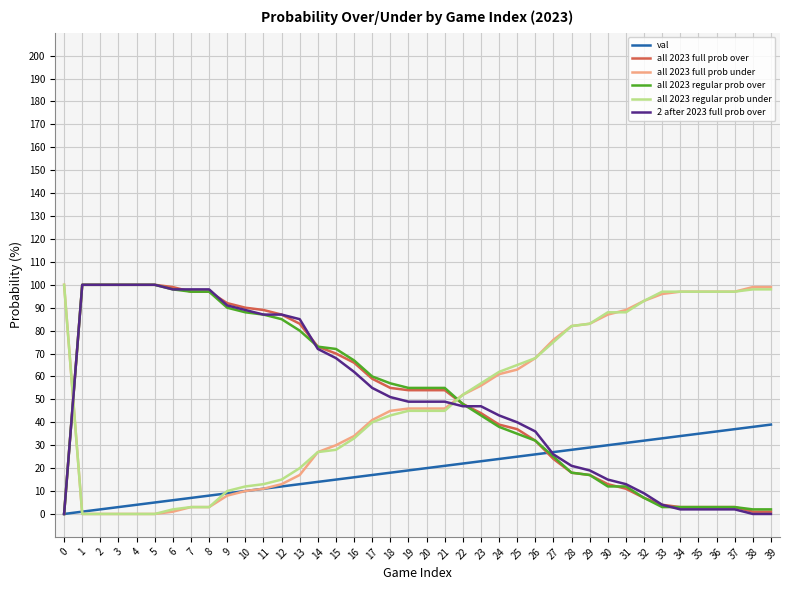

Is the value of all 2023 regular prob over at 35 greater than the value of all 2023 full prob under at 33?

No